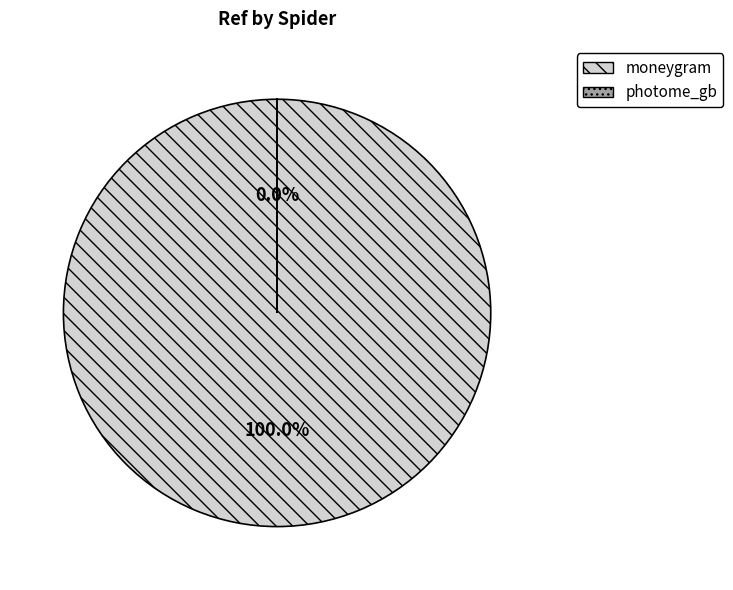

Does any single category account for the majority?

Yes